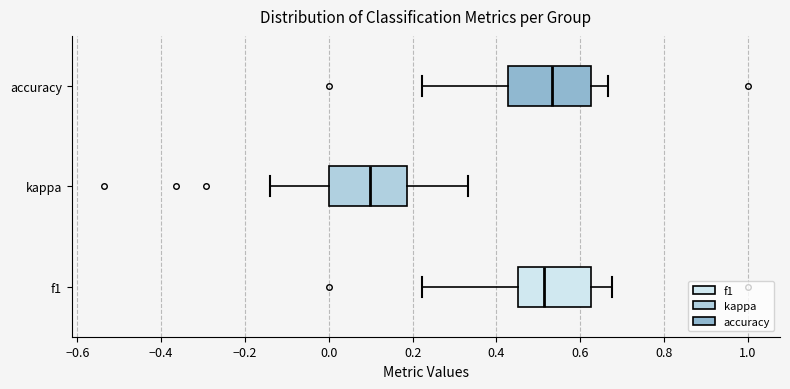

Reading bottom to top, transcribe this box plot: for each box, give where its median line is, the range the box spans, and where its two whiskers end, as read against the x-axis. The values are not printed on the chart, so give them approximately, as read against the axis.

f1: median 0.52, box 0.46 to 0.62, whiskers 0.22 to 0.68
kappa: median 0.10, box 0.00 to 0.18, whiskers -0.14 to 0.34
accuracy: median 0.54, box 0.42 to 0.62, whiskers 0.22 to 0.66